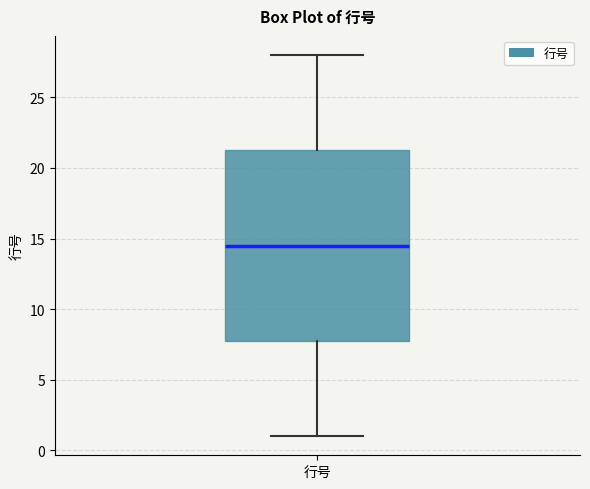

Where is the lower edge of the box for 行号 on the y-axis? The values are not printed on the chart, so give them approximately, as read against the axis.

8.0